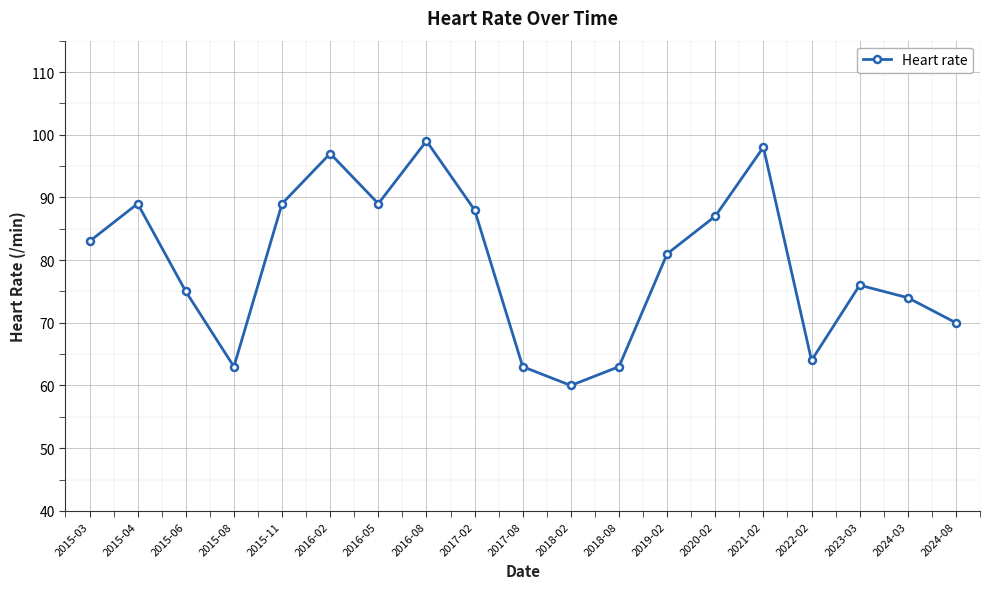

Is this an area chart (filled region under the line)?

No